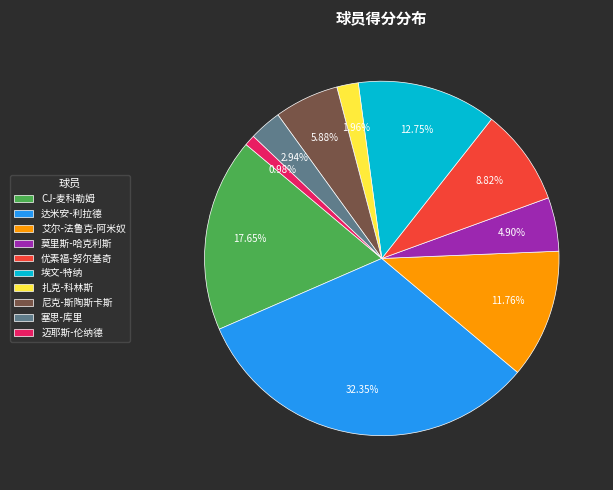

Do 埃文-特纳 and 达米安-利拉德 together represent more than half of the pie?

No